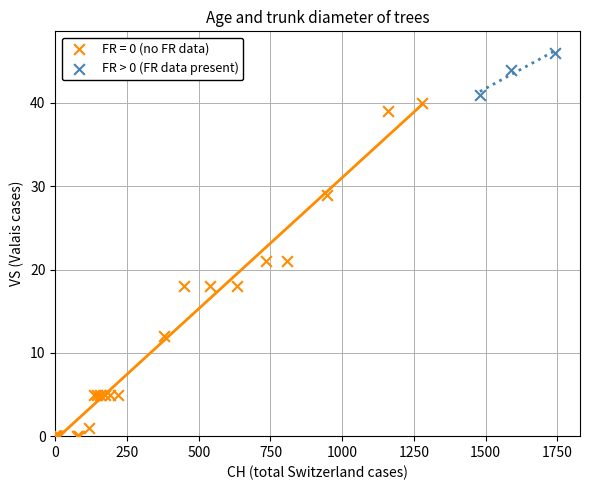

Which series contains the highest Y value?

FR > 0 (FR data present)